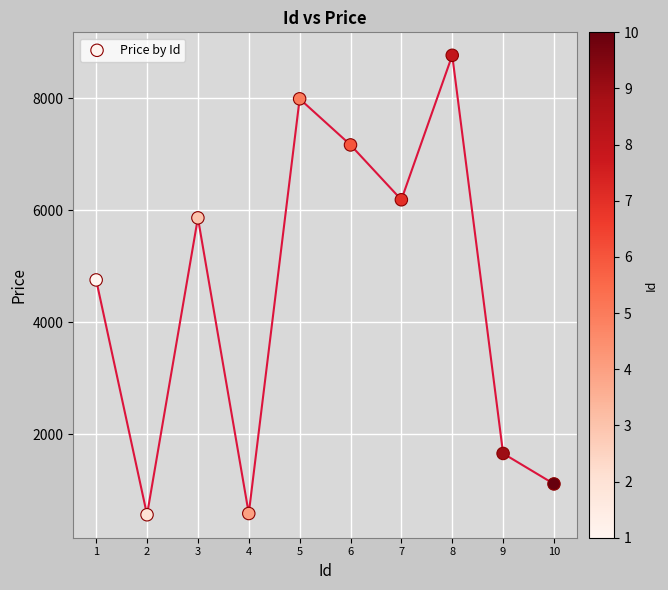

What is the range of Y values (max minus min)?

8202